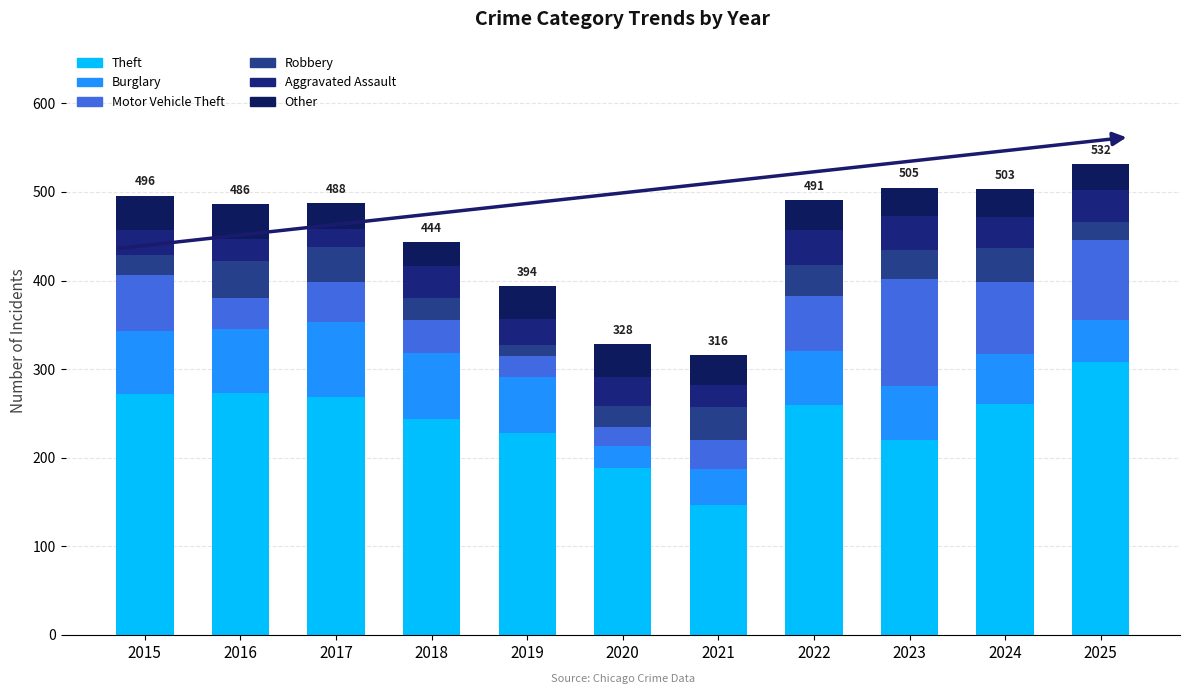

What are all the series names shown in the legend?

Theft, Burglary, Motor Vehicle Theft, Robbery, Aggravated Assault, Other